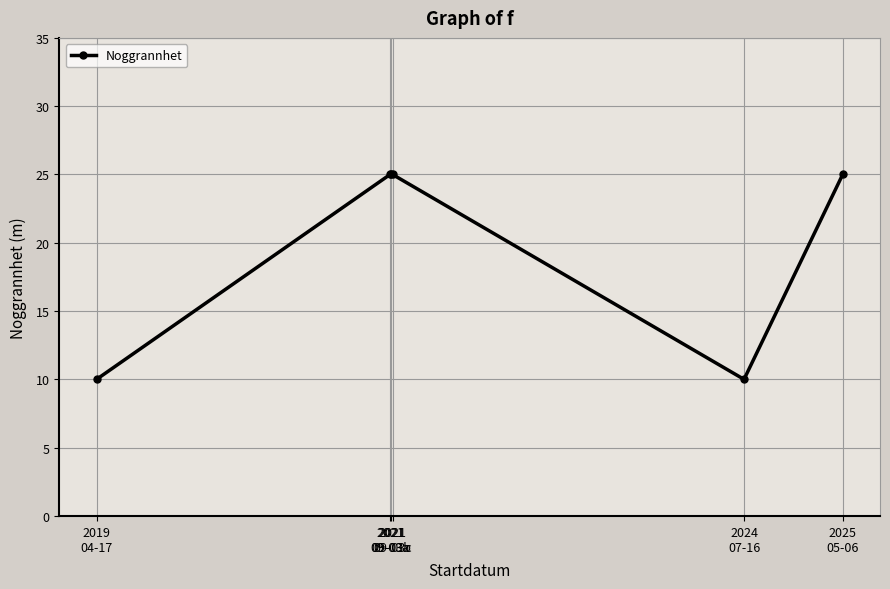

What is the label of the 6th point from the right?

2019
04-17